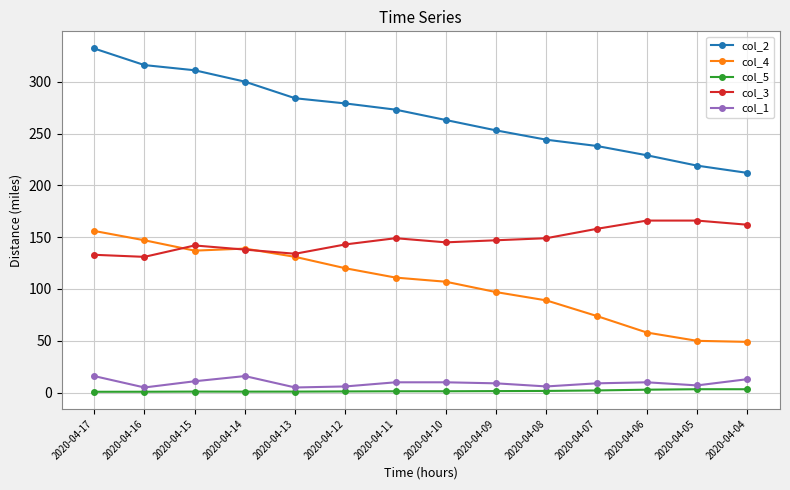

Which series has the largest total across all categories?

col_2